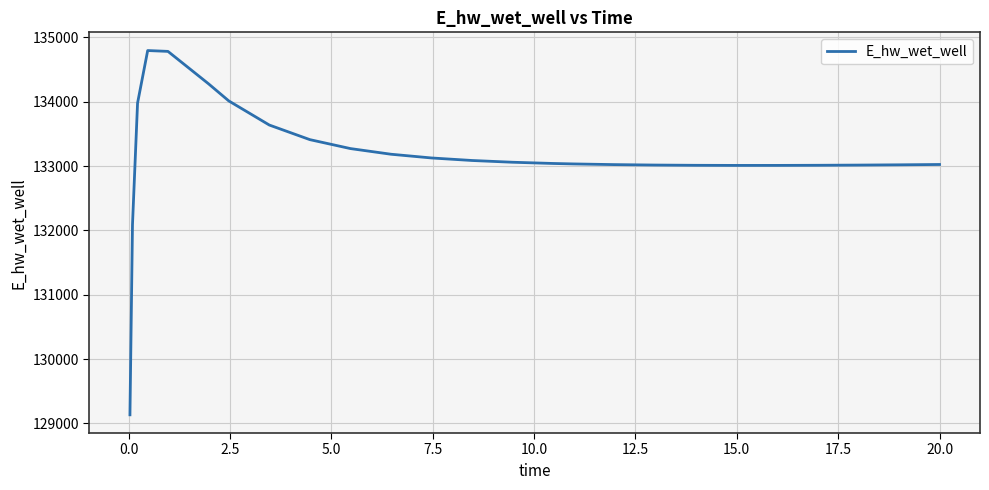

What is the smallest value displayed?

129132.8